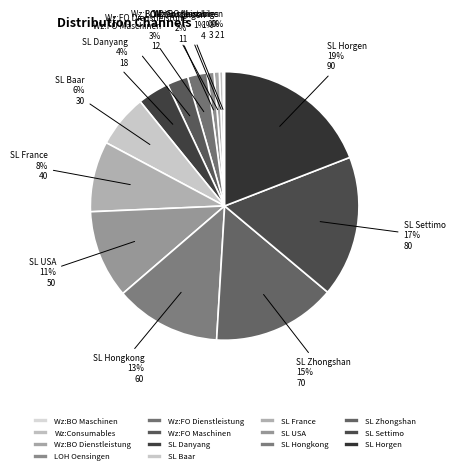

Approximately how many times larger is the value at SL Settimo compared to SL Hongkong?

1.3